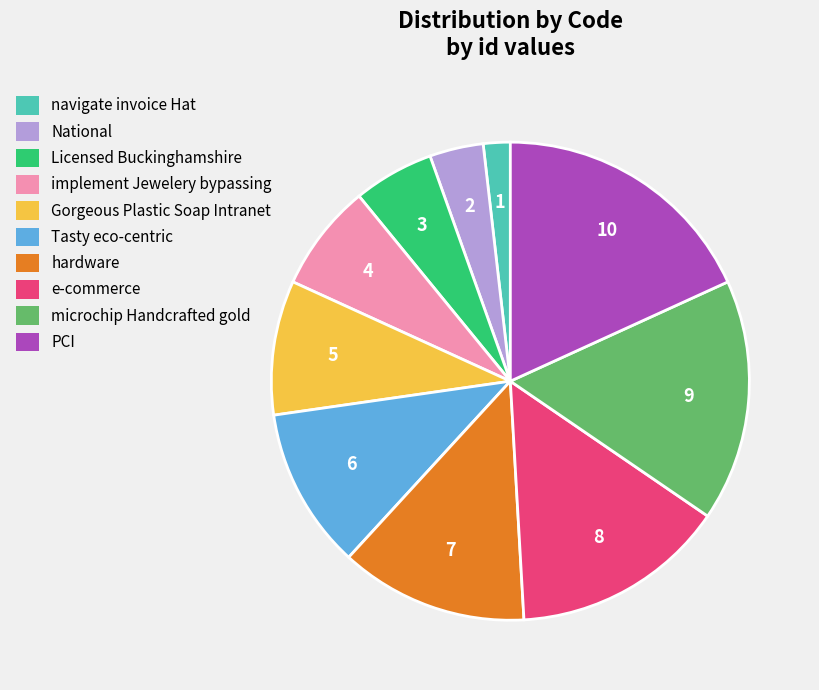

Combined, do PCI and e-commerce account for over 50%?

No